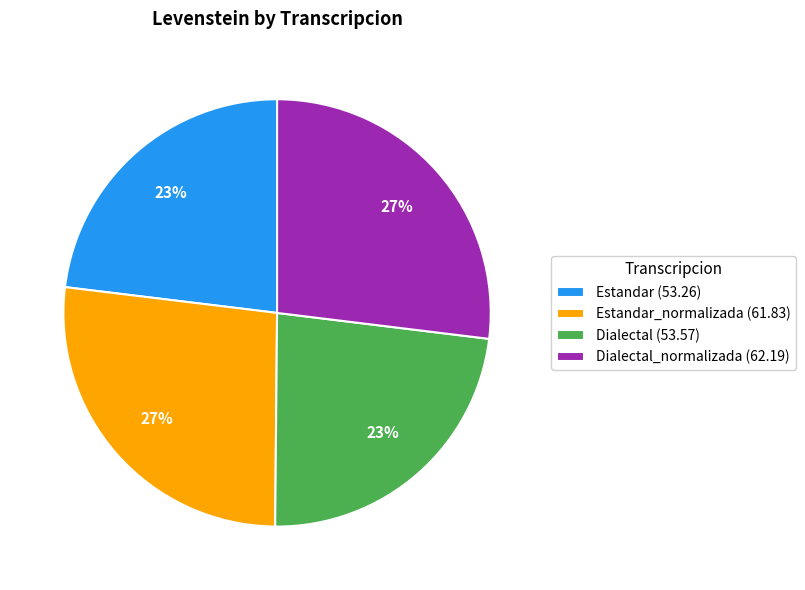

To the nearest percent, what portion does Estandar_normalizada (61.83) represent?

27%